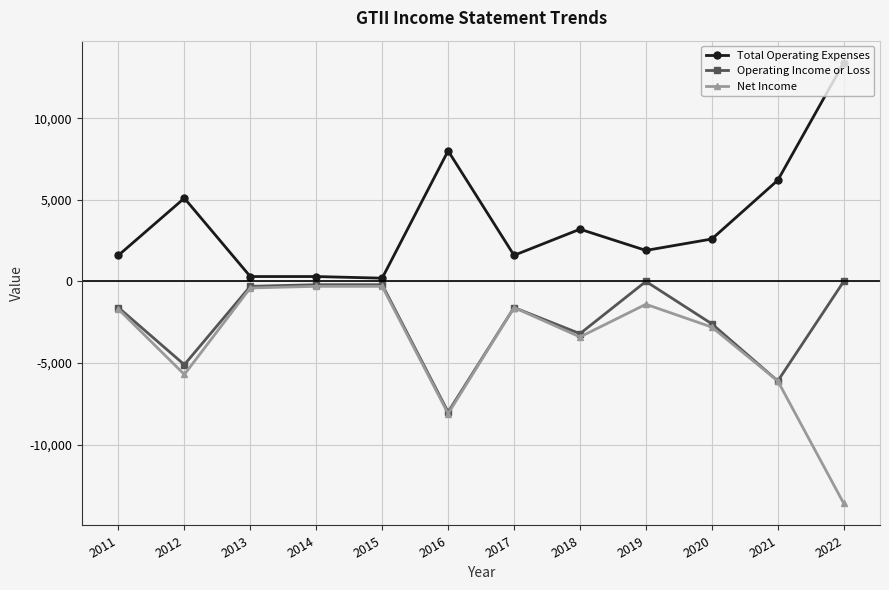

What is the sum of all Operating Income or Loss values?

-28900